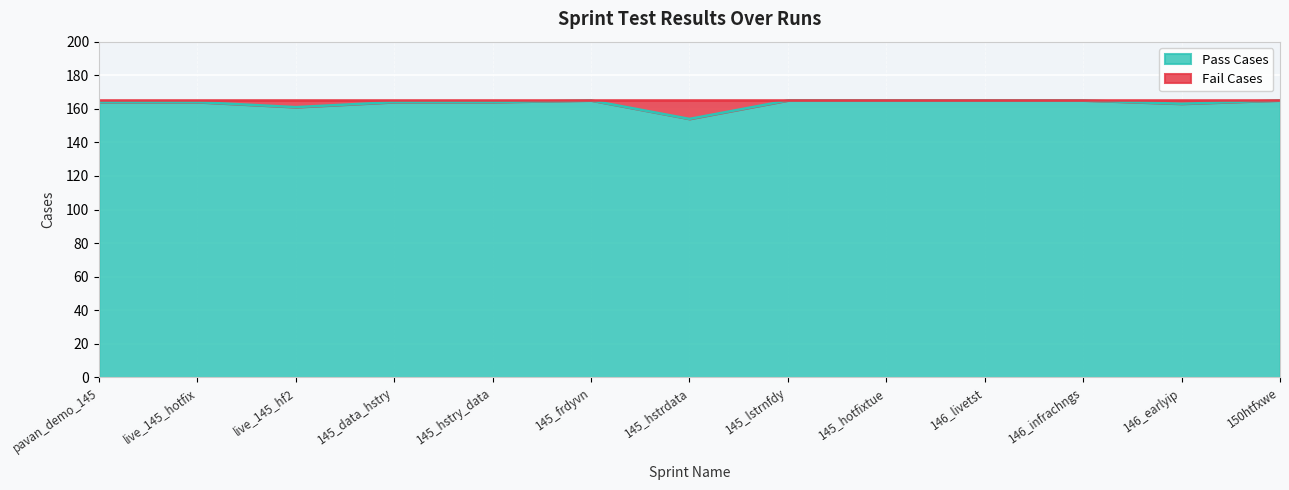

What is the smallest value displayed?

154